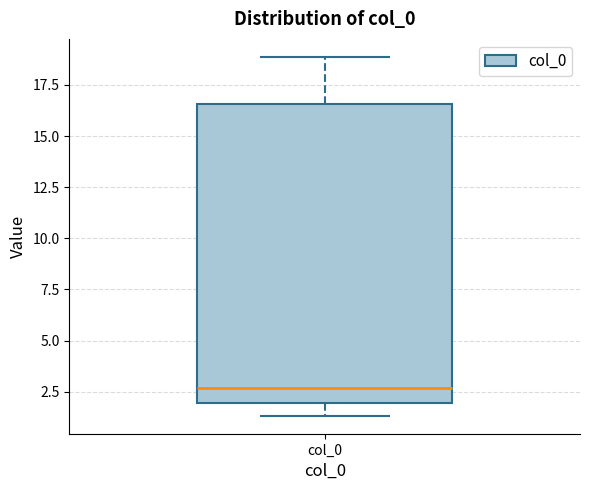

Transcribe this box plot: give where the median line is, the range the box spans, and where the two whiskers end, as read against the y-axis. The values are not printed on the chart, so give them approximately, as read against the axis.

median 2.5, box 2.0 to 16.5, whiskers 1.5 to 19.0